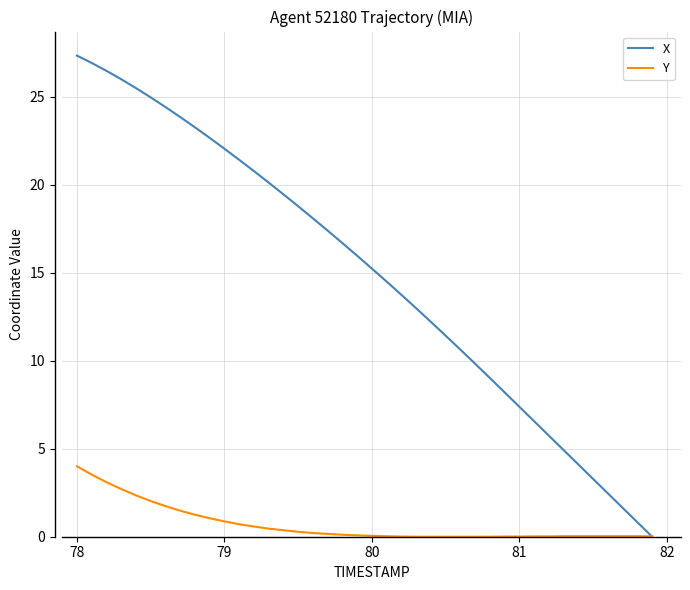

What is the average value of the Y series?

0.7